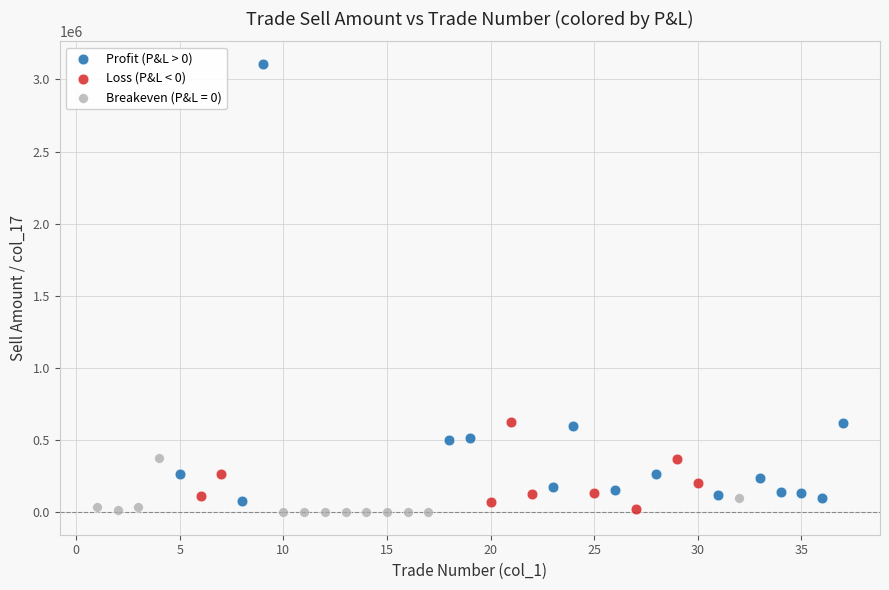

Which series has the largest Y range (max minus min)?

Profit (P&L > 0)